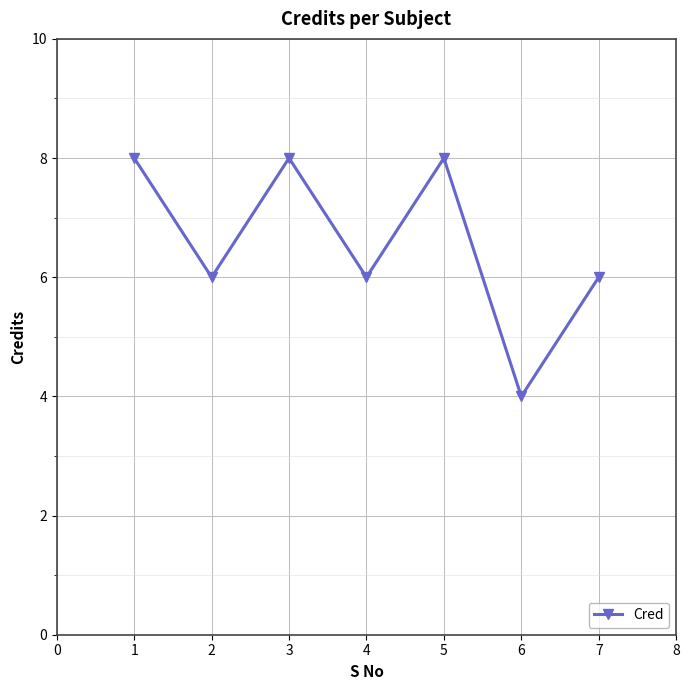

What is the sum of all values?

46